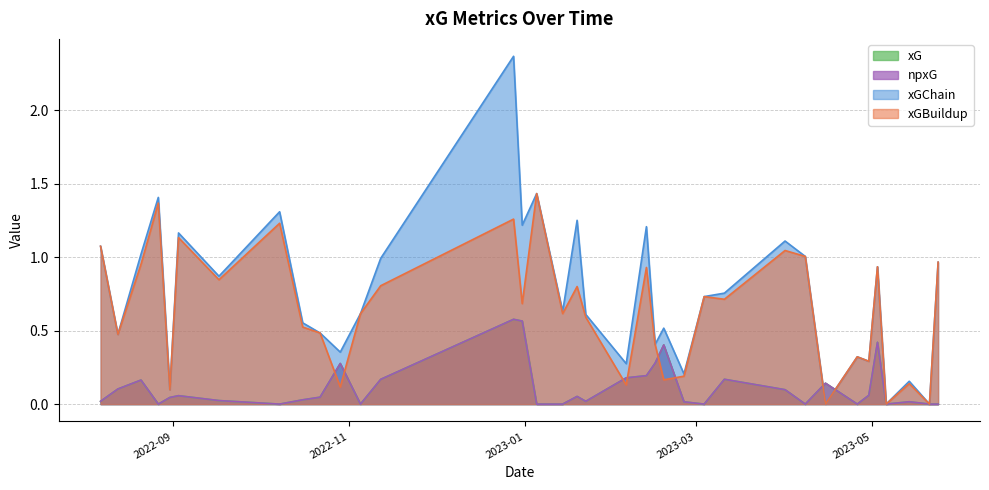

List the series in order of their peak value, highest first.

xGChain, xGBuildup, xG, npxG